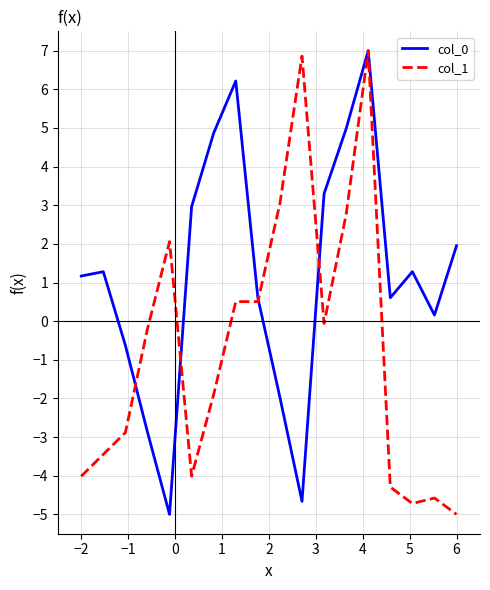

What are all the series names shown in the legend?

col_0, col_1